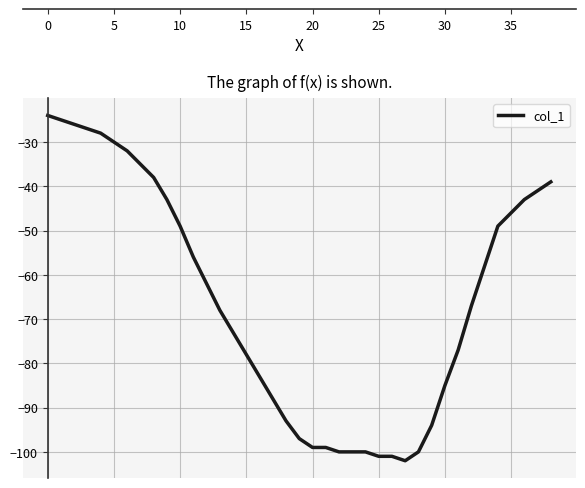

What is the difference between the maximum and minimum values?

78